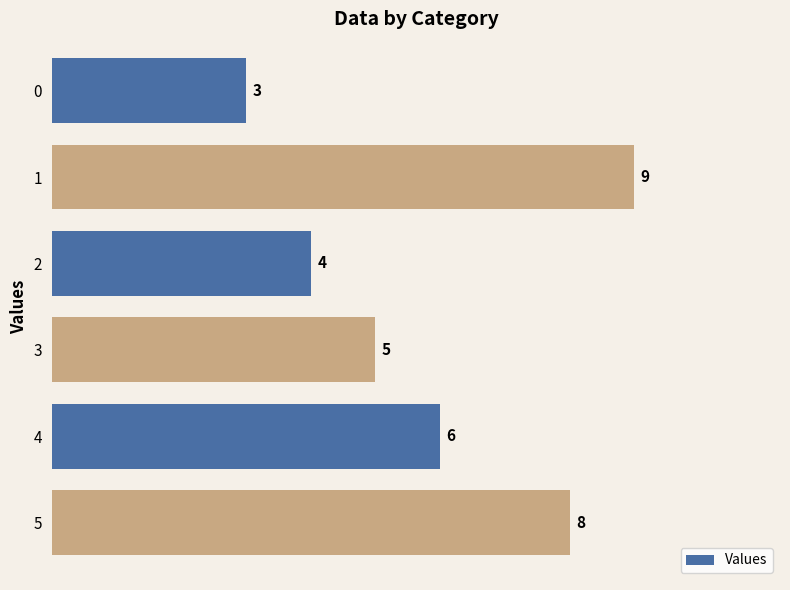

What is the difference between the maximum and second lowest values?

5